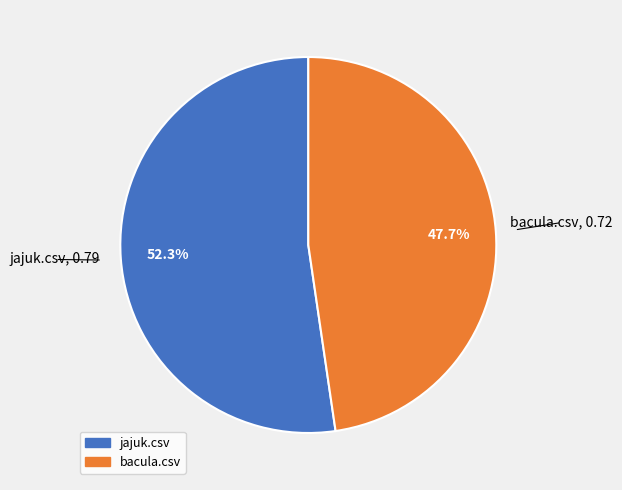

How many slices are in this pie chart?

2